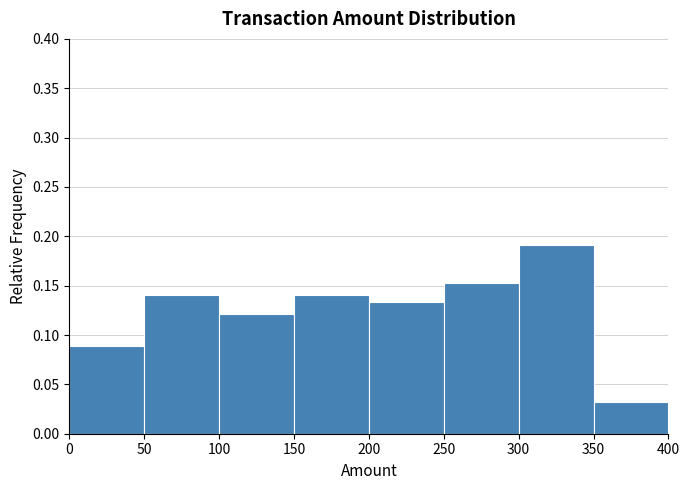

Reading left to right, transcribe this chart: for each bar, give the range it covers on the x-axis and its height. The values are not printed on the chart, so give them approximately, as read against the axis.

0 to 50: 0.090
50 to 100: 0.140
100 to 150: 0.120
150 to 200: 0.140
200 to 250: 0.135
250 to 300: 0.155
300 to 350: 0.190
350 to 400: 0.030